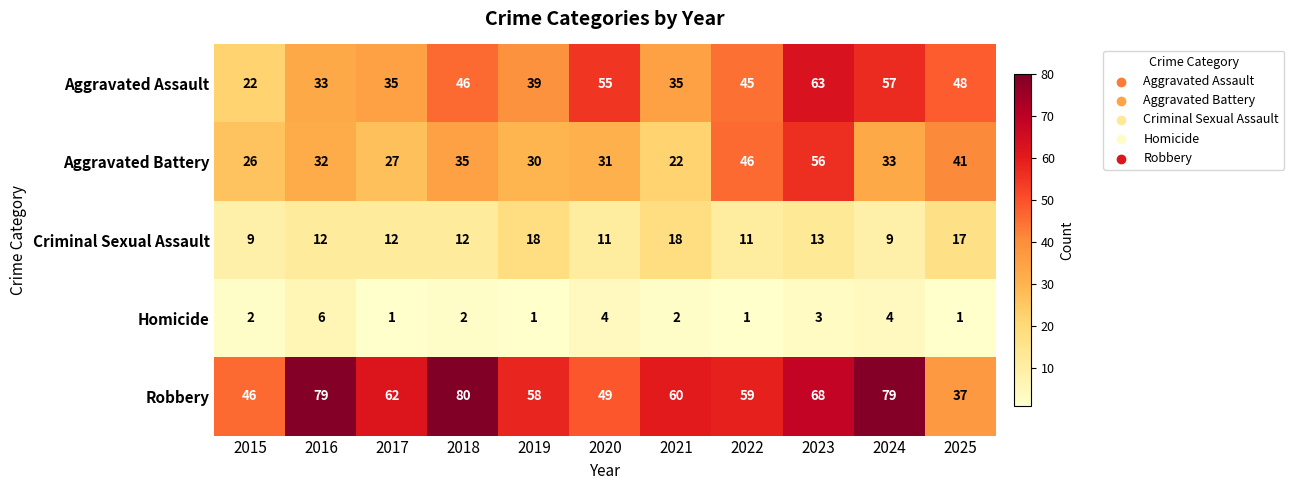

The value of Criminal Sexual Assault at 2021 is 31. True or false?

False